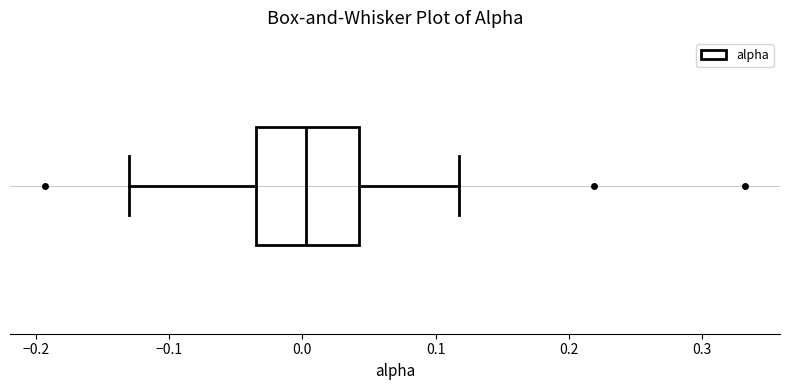

Where is the left edge of the box on the x-axis? The values are not printed on the chart, so give them approximately, as read against the axis.

-0.03